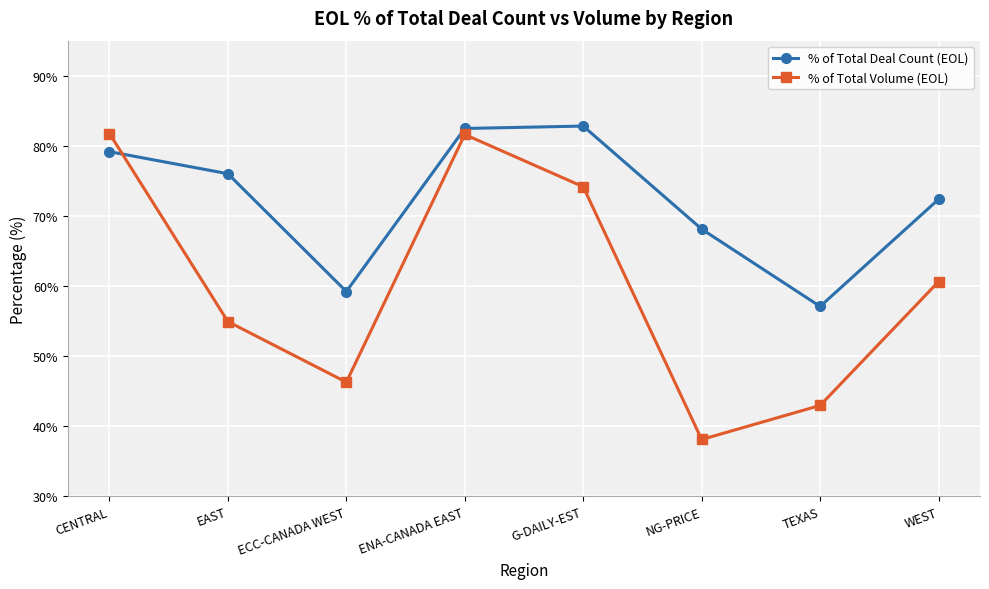

What is the approximate value of % of Total Deal Count (EOL) at CENTRAL?

79.2